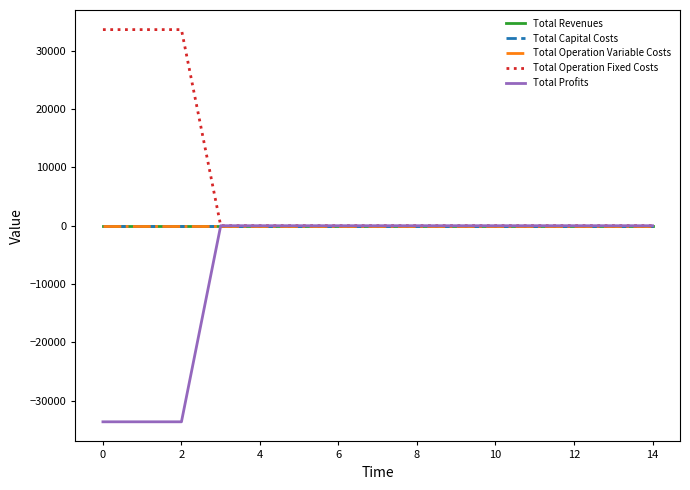

Does the chart display data point markers on the line(s)?

No